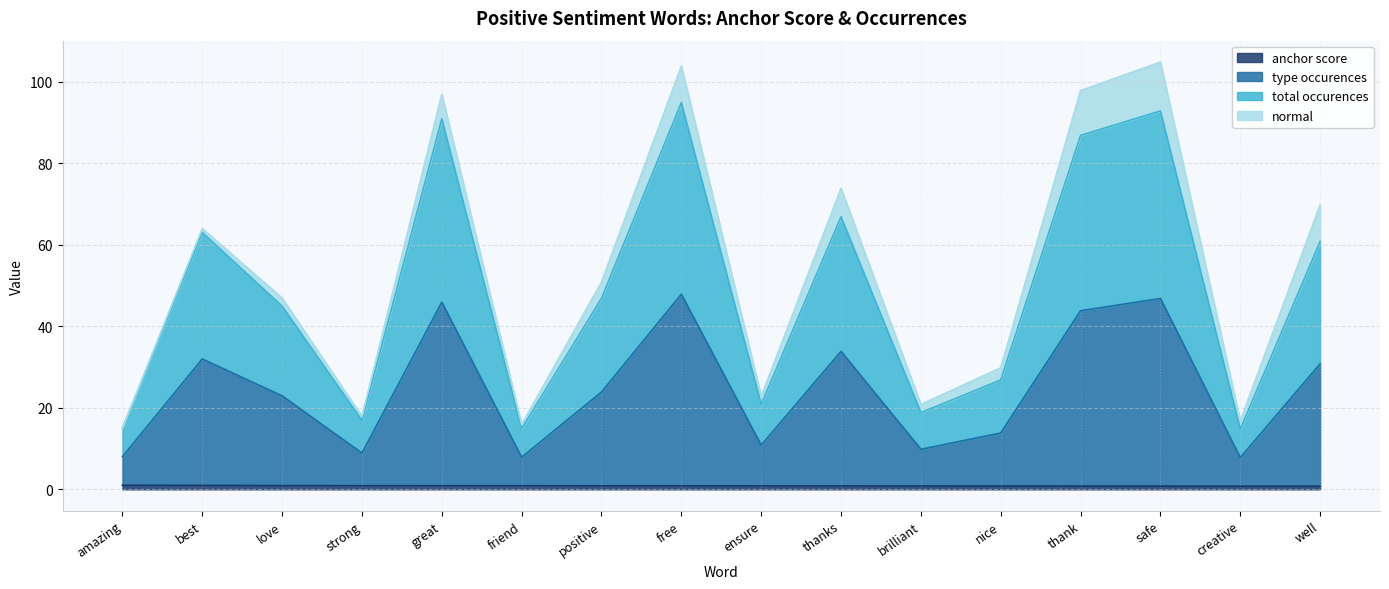

Which category has the highest value across all series?

free